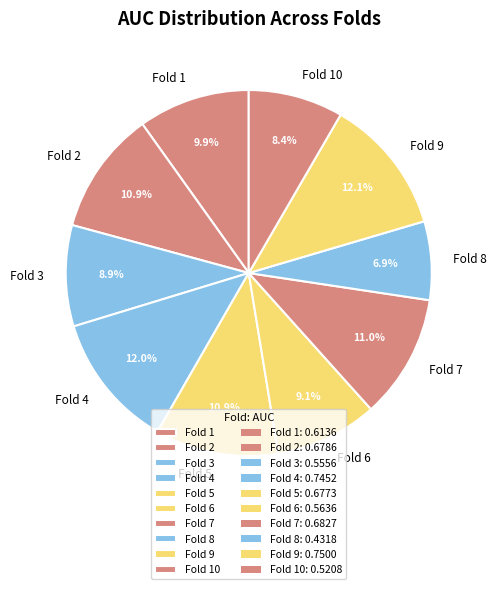

To the nearest percent, what is the difference between the Fold 5 and Fold 1 slice percentages?

1%